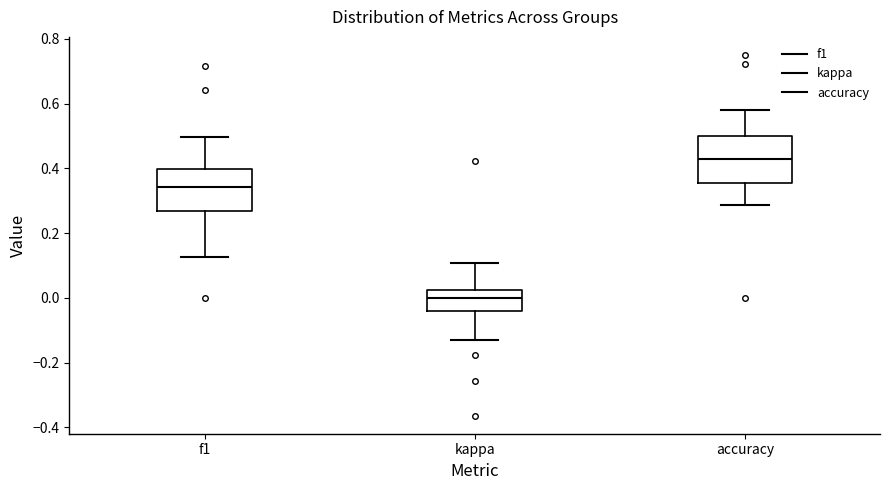

Reading left to right, read every box against the y-axis: the position of its median line, the range the box covers, and the ends of its whiskers. The values are not printed on the chart, so give them approximately, as read against the axis.

f1: median 0.34, box 0.26 to 0.40, whiskers 0.12 to 0.50
kappa: median 0.00, box -0.04 to 0.02, whiskers -0.14 to 0.10
accuracy: median 0.42, box 0.36 to 0.50, whiskers 0.28 to 0.58